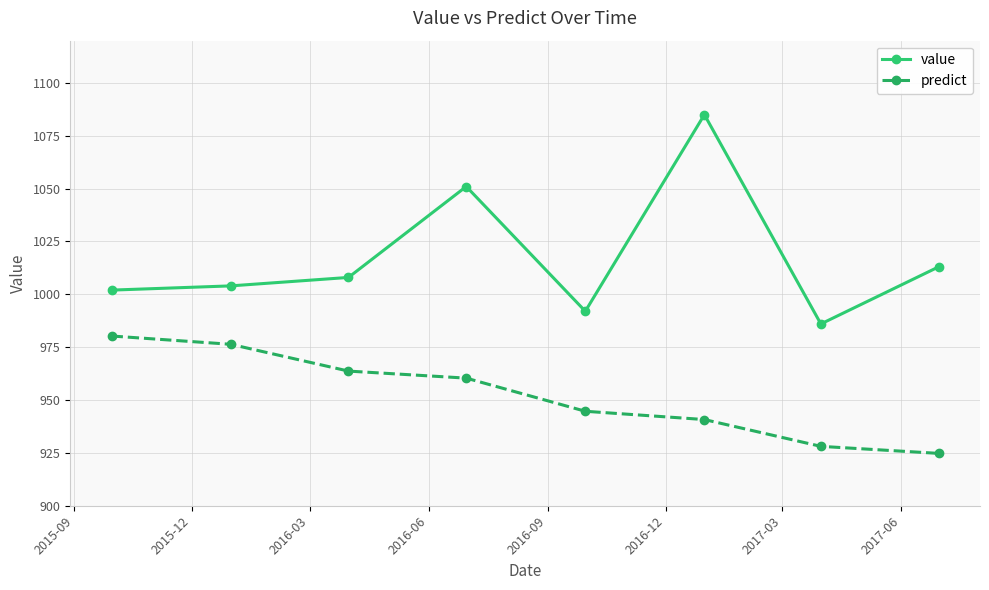

Reading left to right, extract all data points from this chart.

value: 1002.0	1004.0	1008.0	1051.0	992.0	1085.0	986.0	1013.0
predict: 980.3	976.4	963.7	960.4	944.7	940.8	928.1	924.8